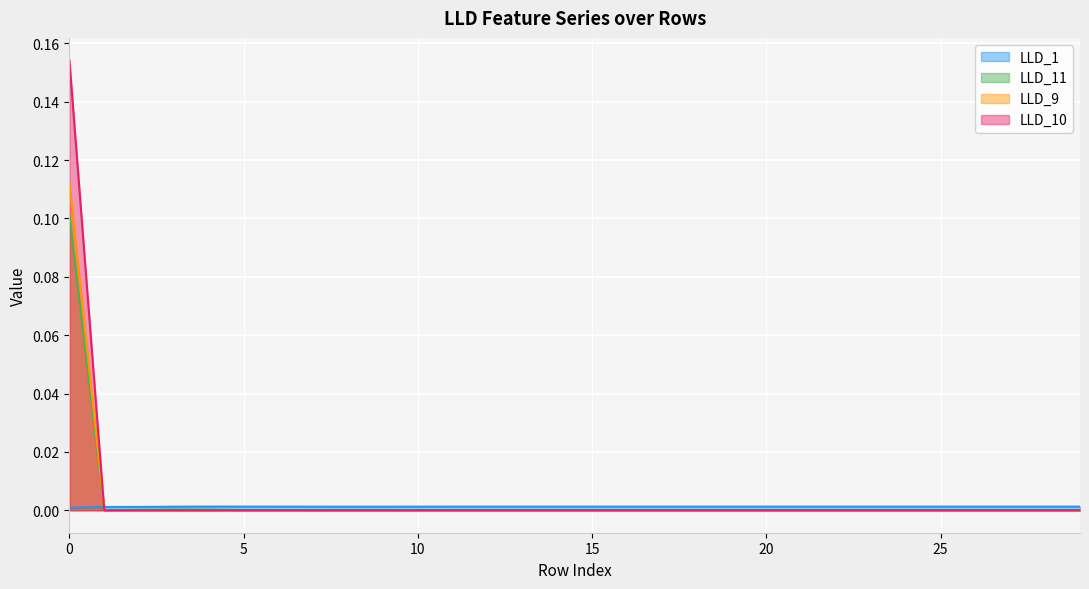

In LLD_1, how many points are higher than both neighbors (excluding endpoints)?

2